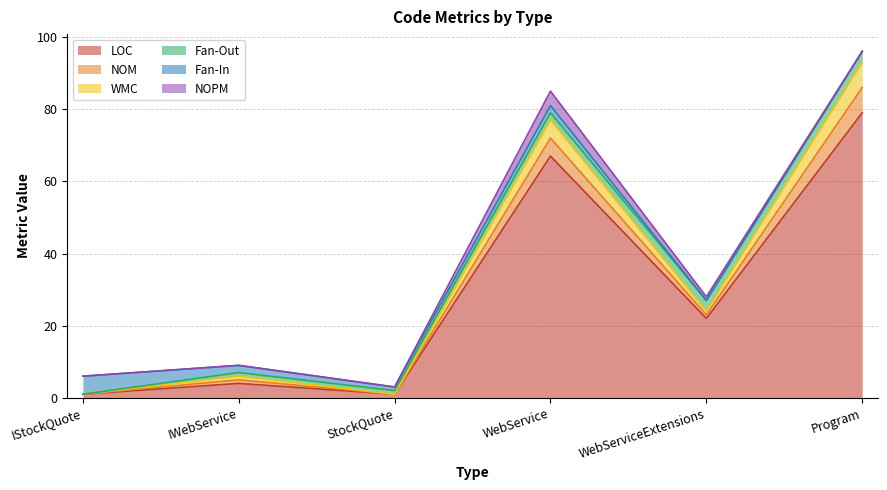

Rank the categories by NOM value from highest to lowest.

Program, WebService, WebServiceExtensions, IWebService, IStockQuote, StockQuote